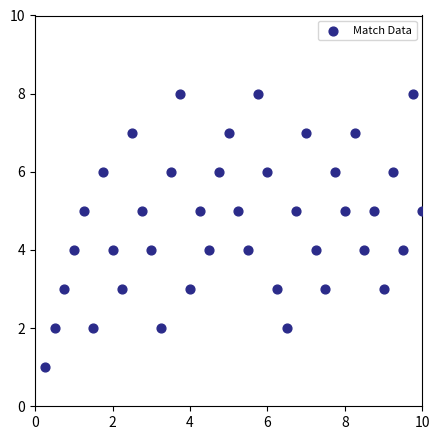

What is the range of Y values (max minus min)?

7